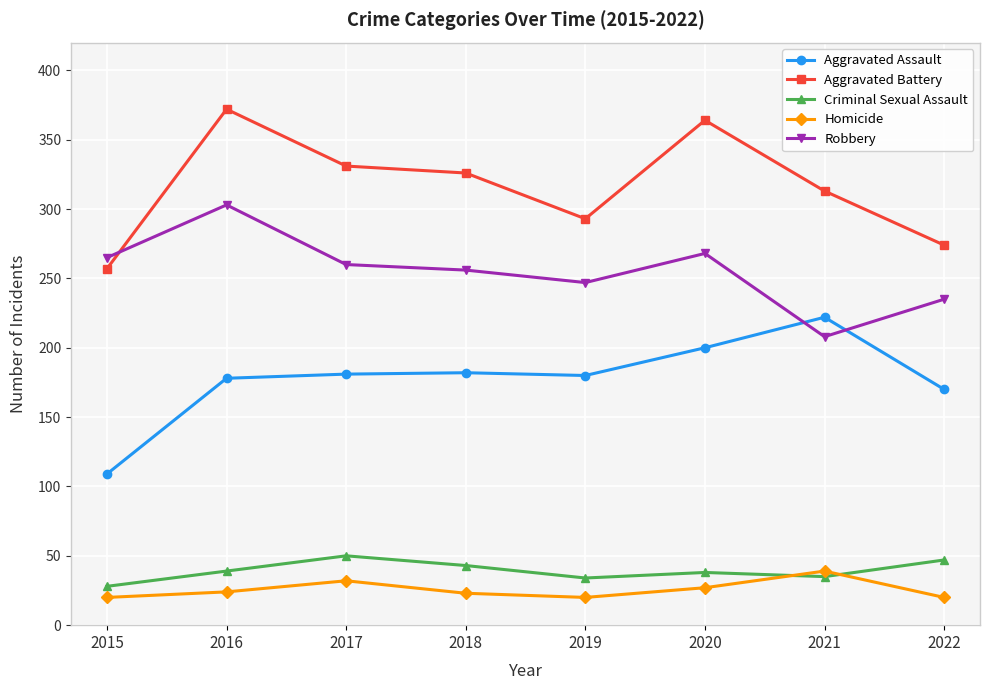

What is the difference between the highest and lowest values at 2015?

245